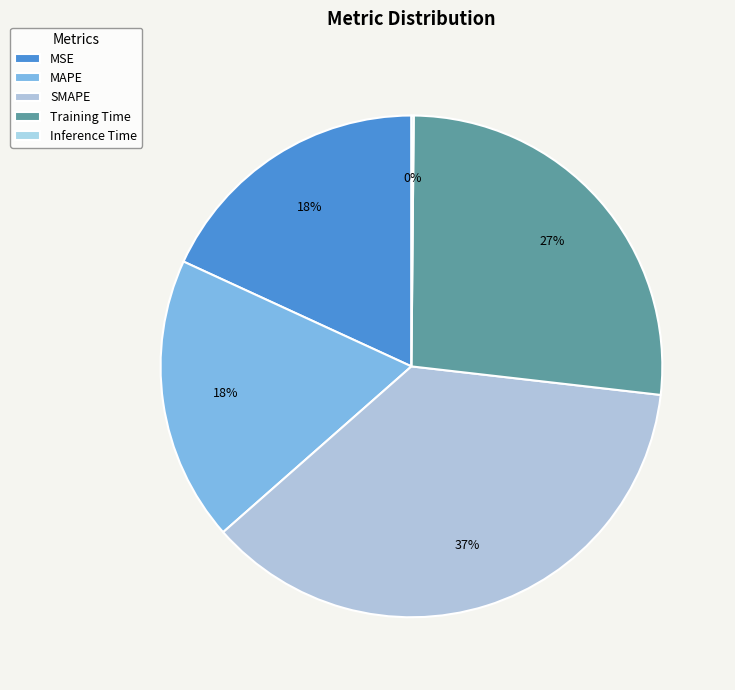

Which slice is the largest?

SMAPE